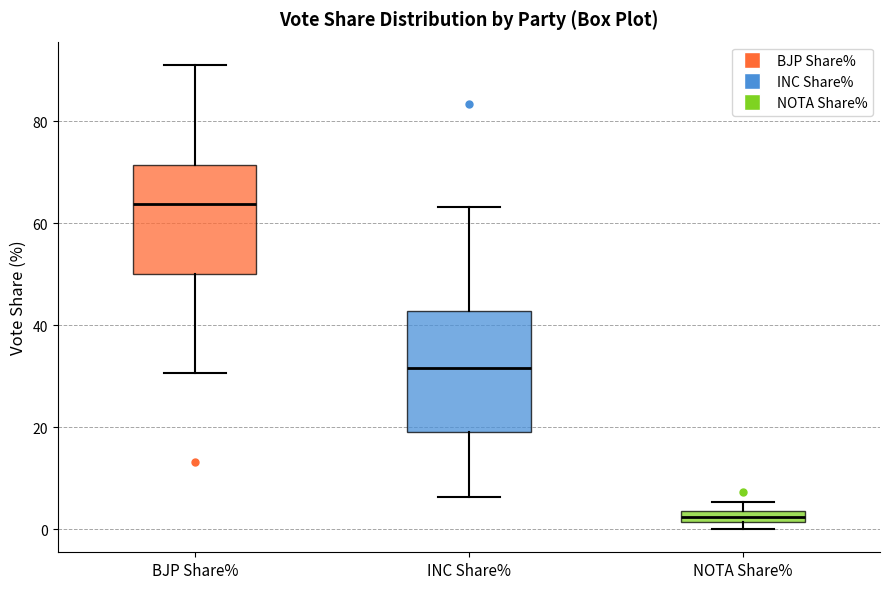

Comparing the boxes themselves (not the whiskers), which one is the tallest?

INC Share%